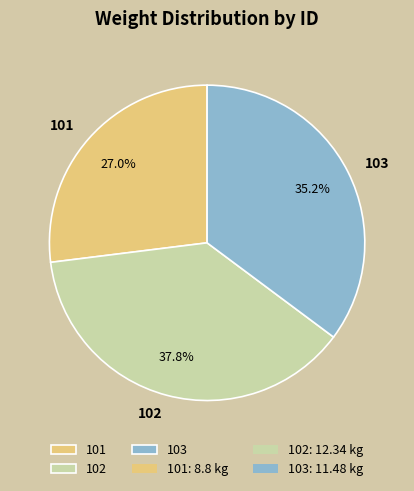

Which has a higher value, 101 or 102?

102